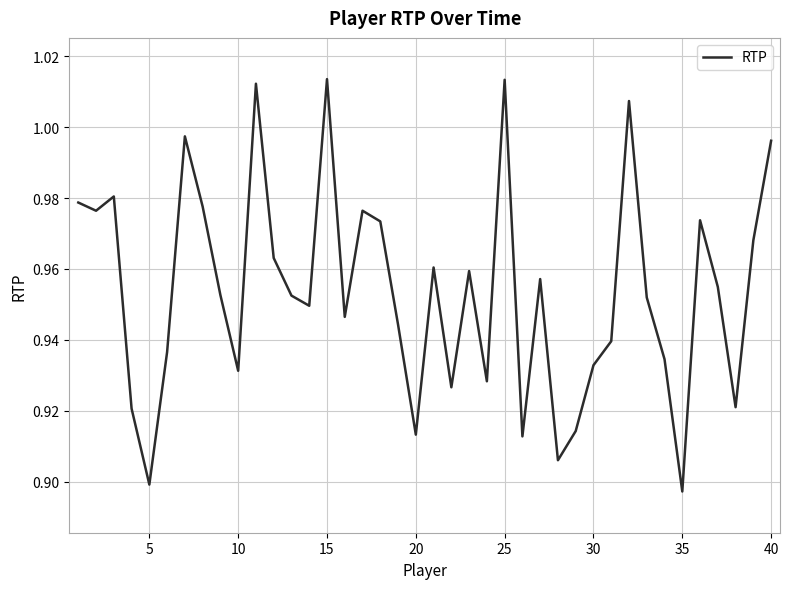

Reading left to right, what are all the values shown in this chart?

1.0	1.0	1.0	0.9	0.9	0.9	1.0	1.0	1.0	0.9	1.0	1.0	1.0	0.9	1.0	0.9	1.0	1.0	0.9	0.9	1.0	0.9	1.0	0.9	1.0	0.9	1.0	0.9	0.9	0.9	0.9	1.0	1.0	0.9	0.9	1.0	1.0	0.9	1.0	1.0